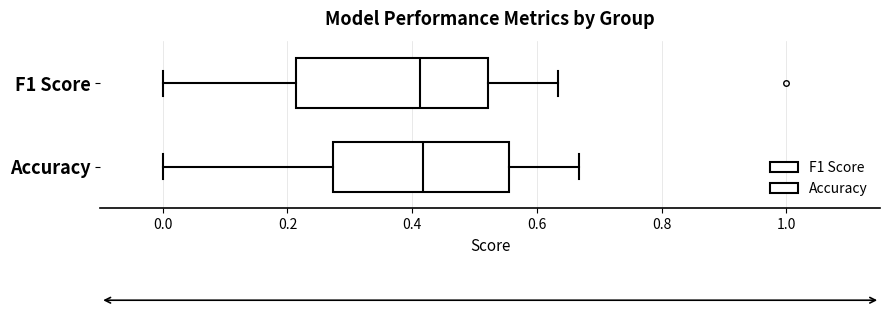

Which box is the widest, from its left edge to its right edge?

F1 Score